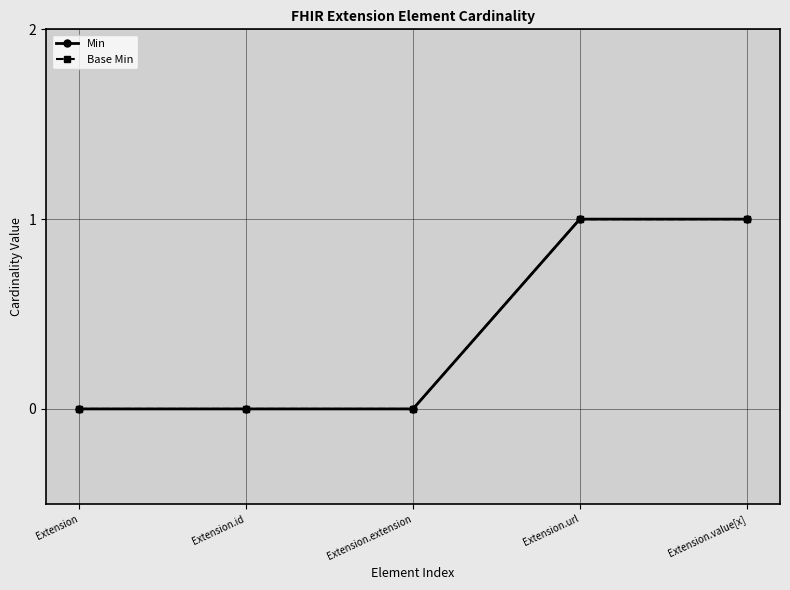

Is it true that Min equals 0 at Extension.id?

True